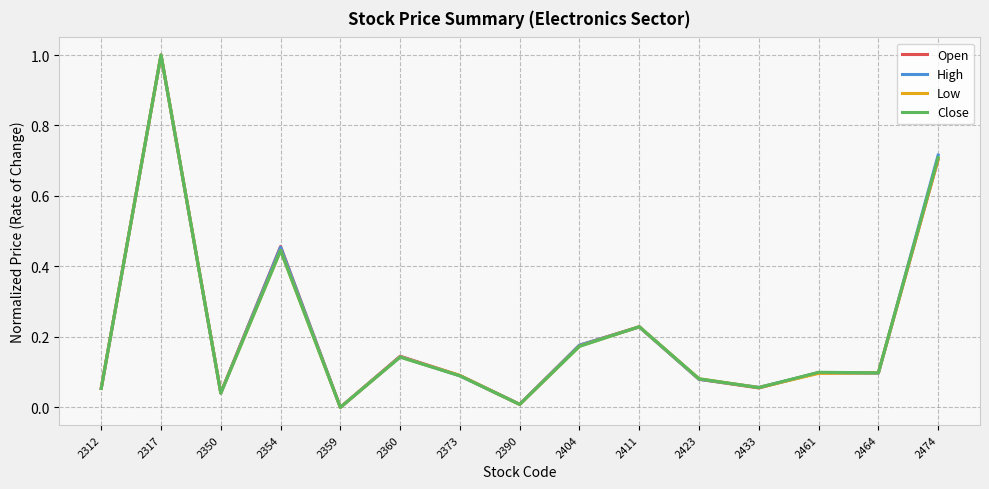

At which category is the sum across all series the highest?

2317